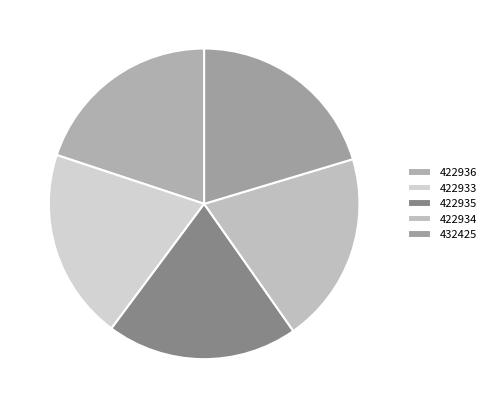

To the nearest percent, what is the combined percentage of 422934 and 432425?

40%